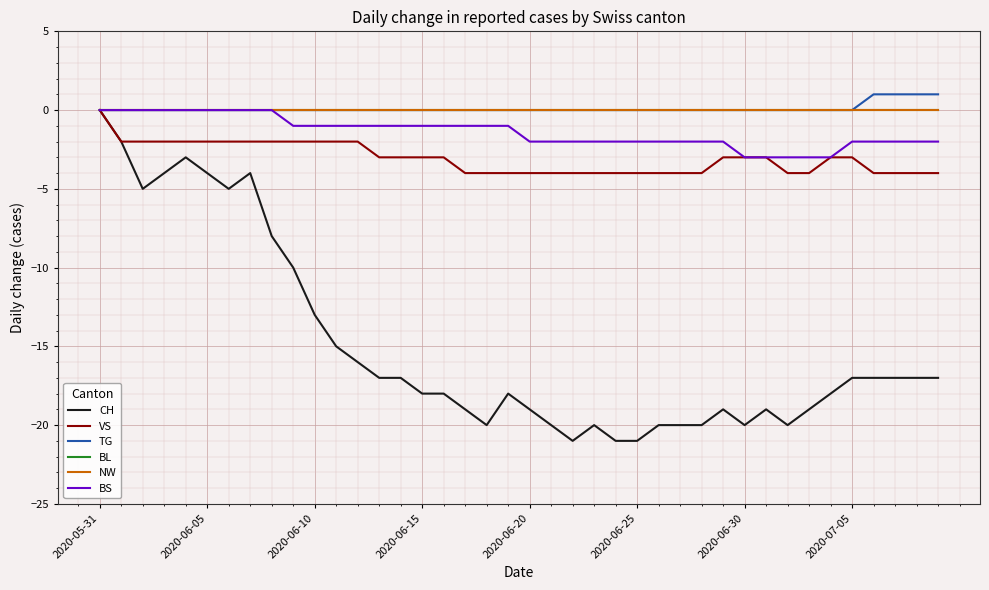

True or false: NW has more than 0 interior local peaks.

False